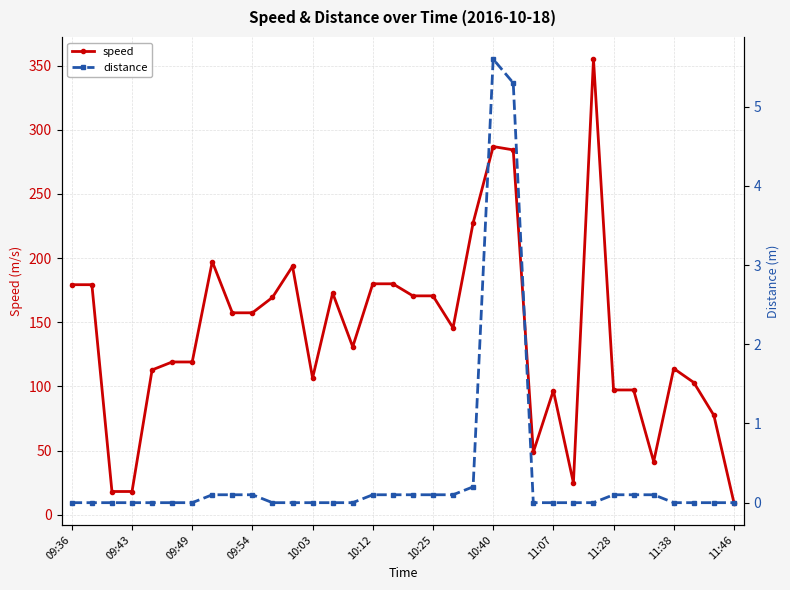

True or false: distance has a value of 0.2 at 17.

False